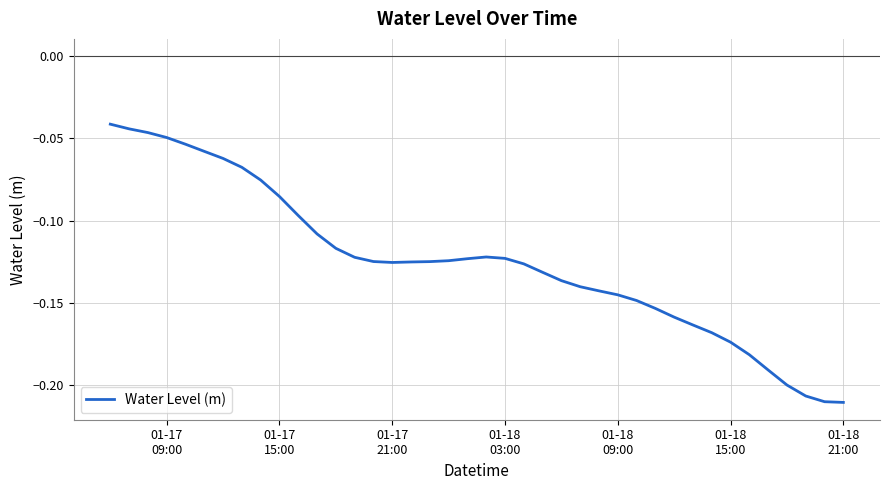

What is the sum of all values?

-5.0